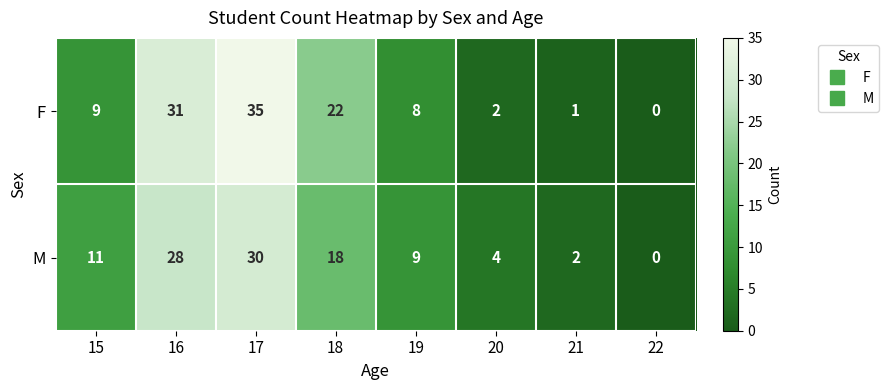

How many distinct data groups are displayed?

2